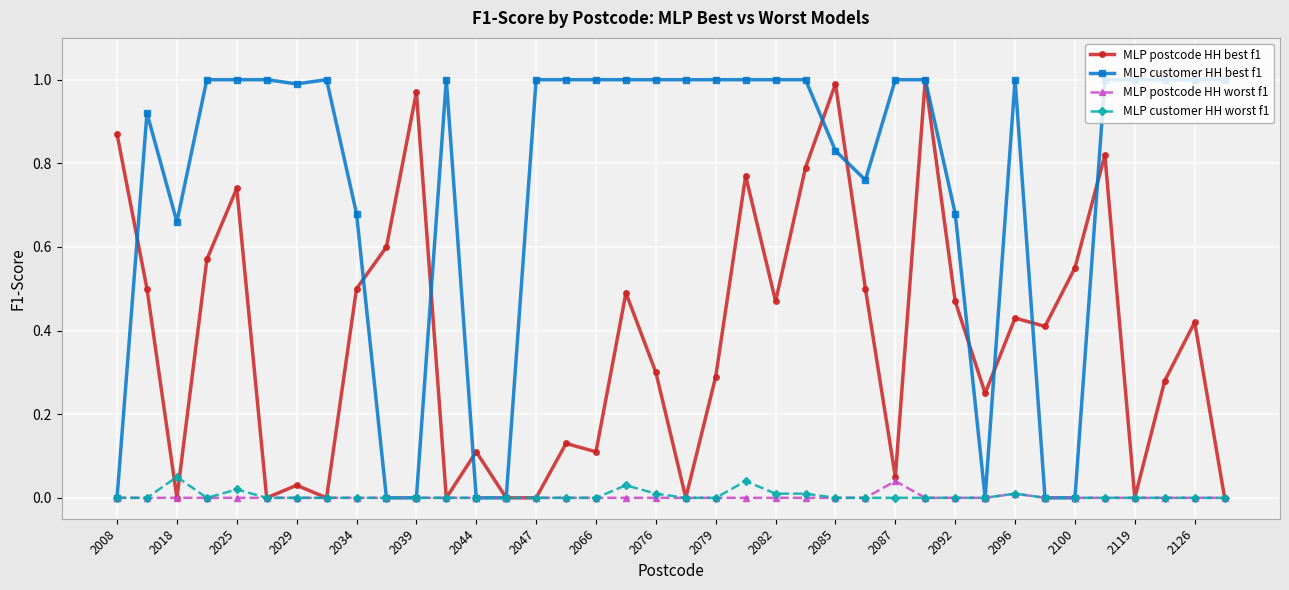

True or false: MLP postcode HH best f1 has more than 0 points higher than both neighbors.

True